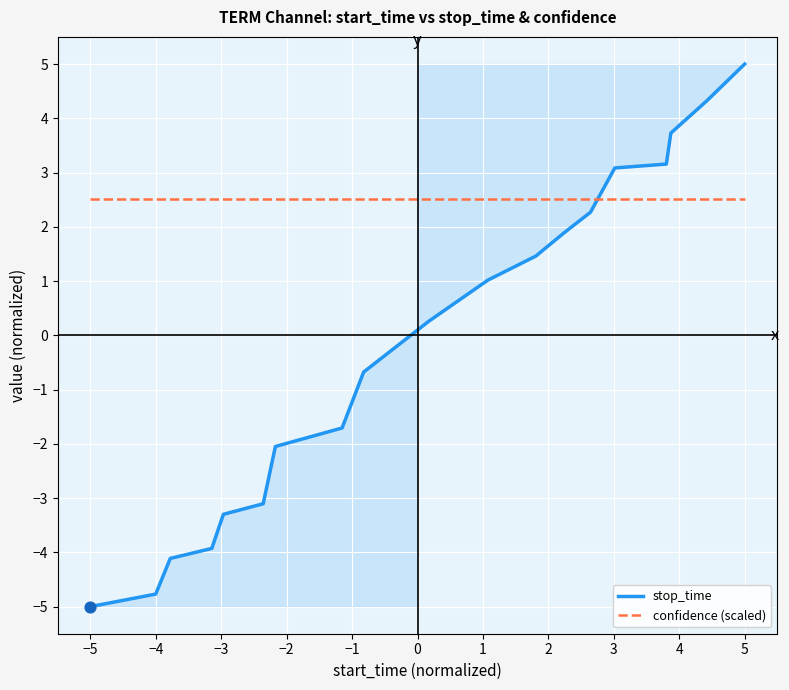

Which series has the widest spread of Y values?

stop_time